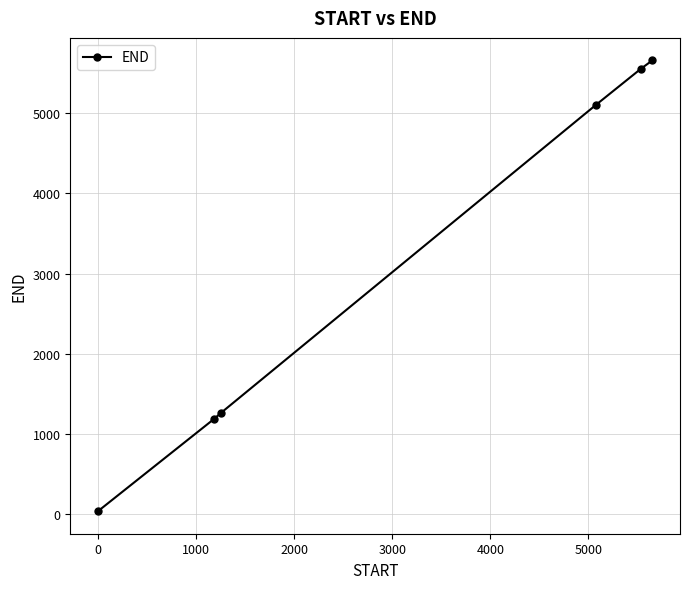

What is the smallest value displayed?

39